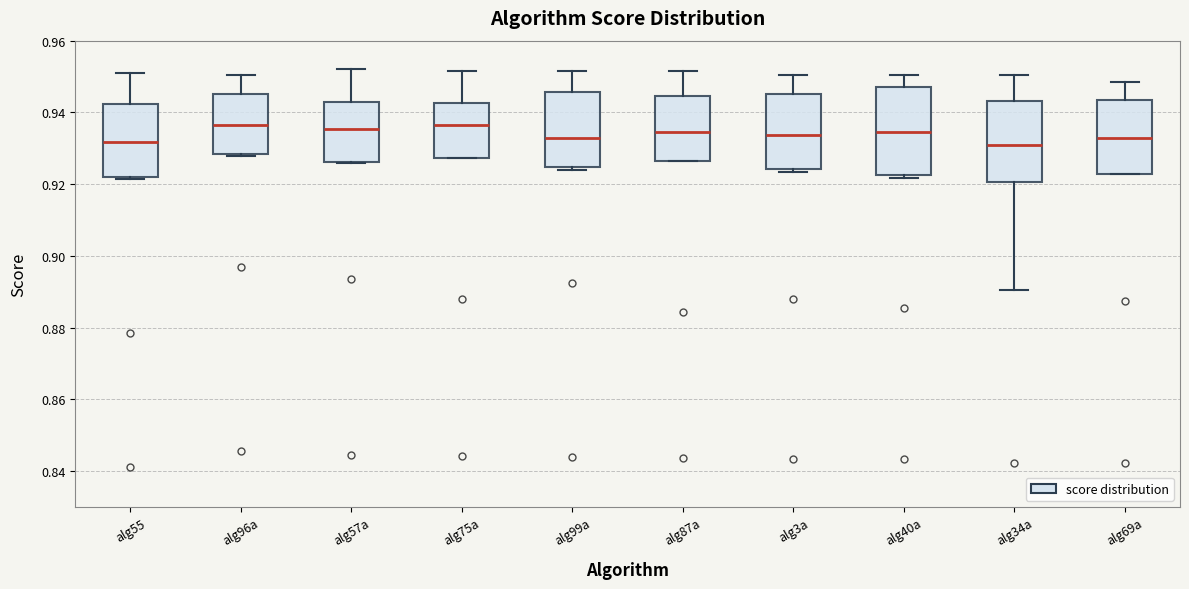

Reading left to right, transcribe this box plot: for each box, give where its median line is, the range the box spans, and where its two whiskers end, as read against the y-axis. The values are not printed on the chart, so give them approximately, as read against the axis.

alg55: median 0.932, box 0.922 to 0.942, whiskers 0.922 to 0.952
alg96a: median 0.936, box 0.928 to 0.946, whiskers 0.928 to 0.950
alg57a: median 0.936, box 0.926 to 0.942, whiskers 0.926 to 0.952
alg75a: median 0.936, box 0.928 to 0.942, whiskers 0.928 to 0.952
alg99a: median 0.932, box 0.924 to 0.946, whiskers 0.924 (just below the box's lower edge) to 0.952
alg87a: median 0.934, box 0.926 to 0.944, whiskers 0.926 to 0.952
alg3a: median 0.934, box 0.924 to 0.946, whiskers 0.924 (just below the box's lower edge) to 0.950
alg40a: median 0.934, box 0.922 to 0.948, whiskers 0.922 (just below the box's lower edge) to 0.950
alg34a: median 0.930, box 0.920 to 0.944, whiskers 0.890 to 0.950
alg69a: median 0.932, box 0.922 to 0.944, whiskers 0.922 to 0.948